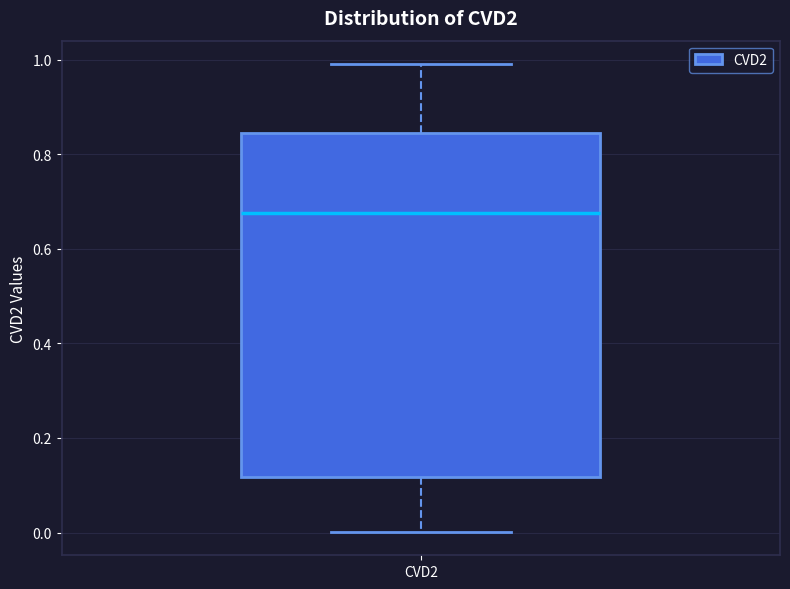

Where is the upper edge of the box for CVD2 on the y-axis? The values are not printed on the chart, so give them approximately, as read against the axis.

0.84